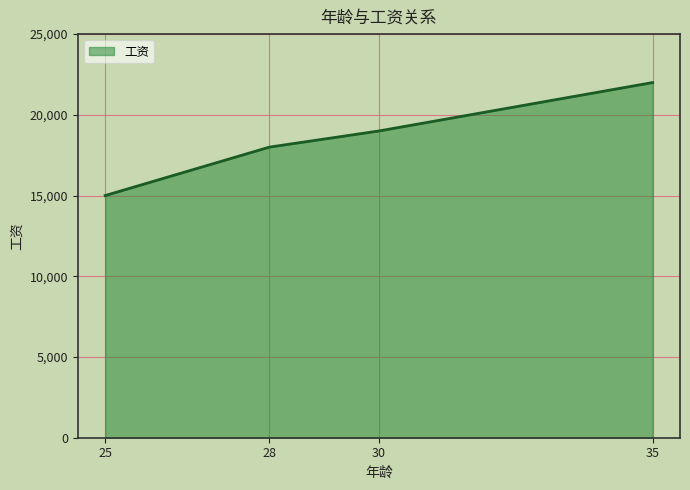

How many values are between 18000 and 22000?

3